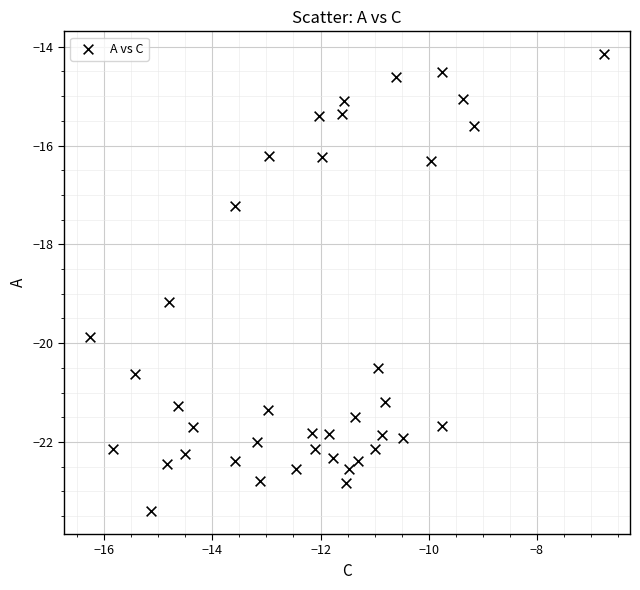

What is the range of X values (max minus min)?

9.5